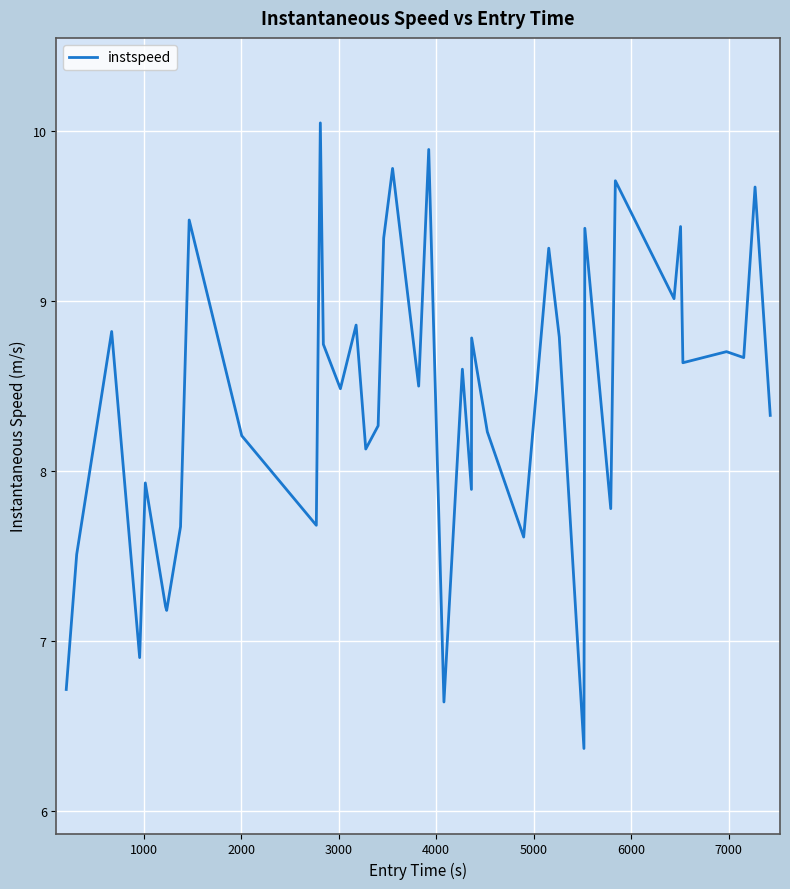

What is the average value?

8.4